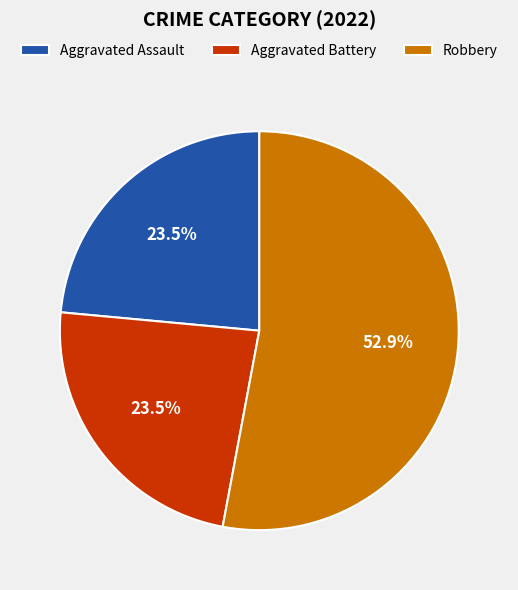

What is the largest slice in the pie chart?

Robbery